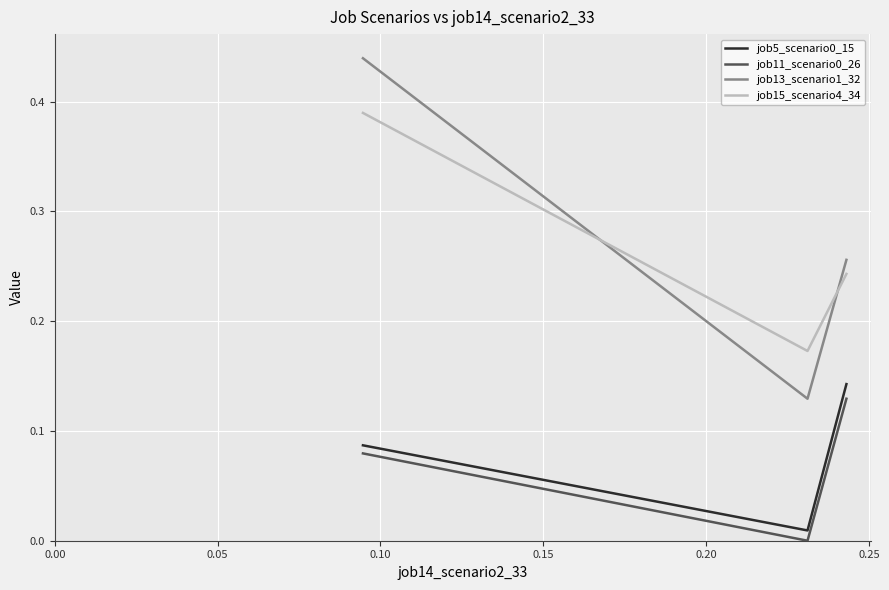

What are all the series names shown in the legend?

job5_scenario0_15, job11_scenario0_26, job13_scenario1_32, job15_scenario4_34